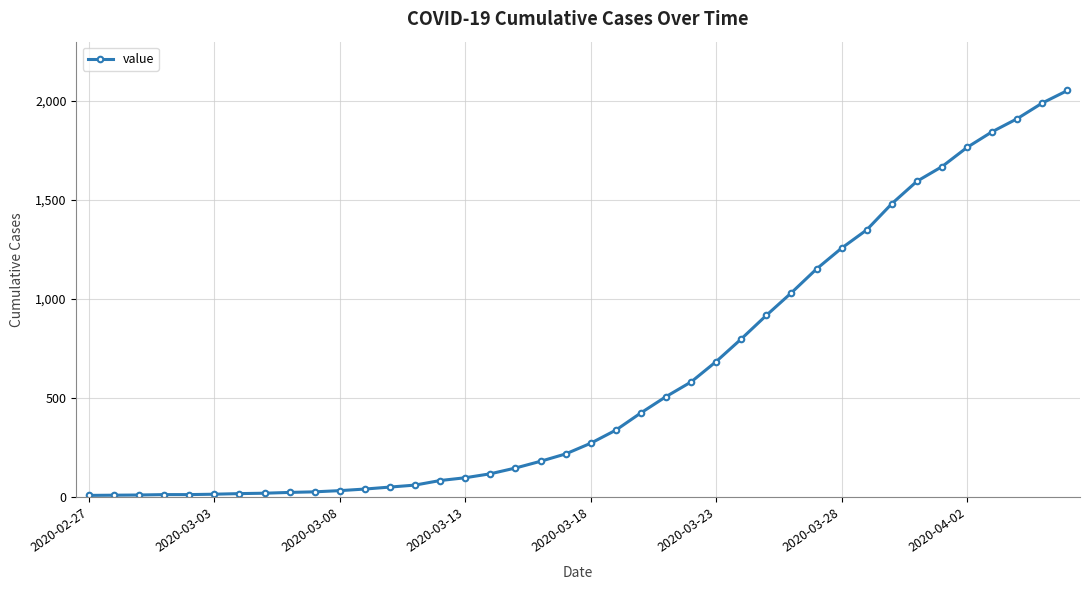

What is the difference between the maximum and minimum values?

2042